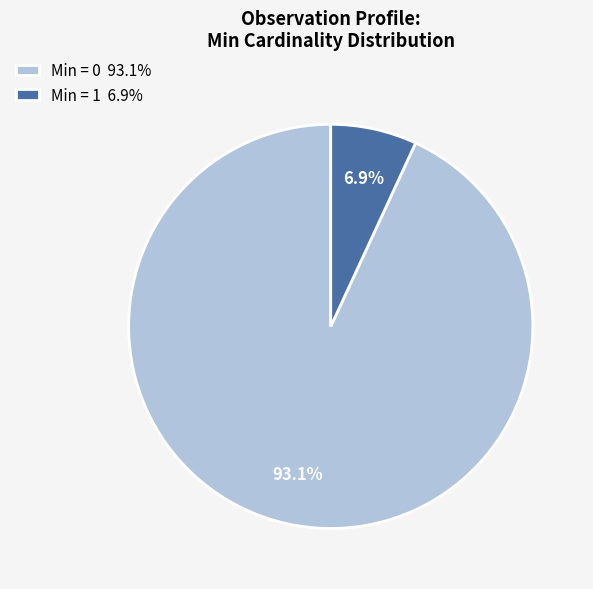

How much of the chart is everything except Min = 1 6.9%?

93.1%